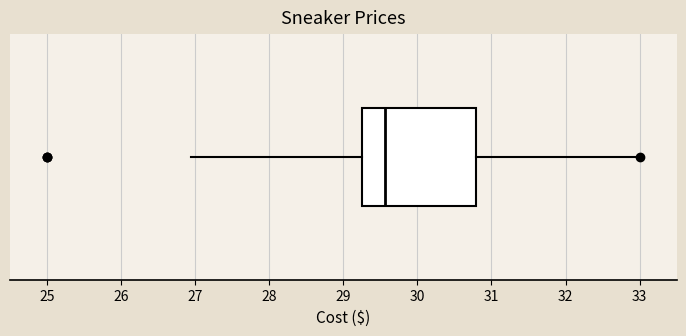

Where is the right edge of the box on the x-axis? The values are not printed on the chart, so give them approximately, as read against the axis.

30.8